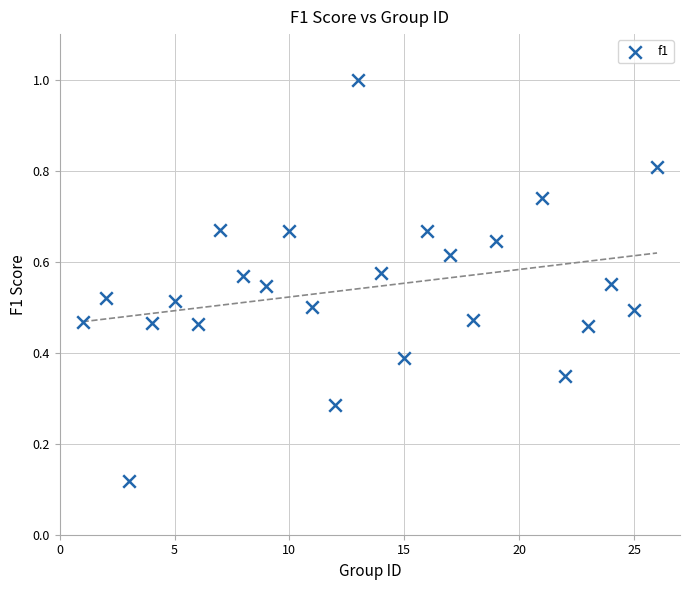

What is the range of Y values (max minus min)?

0.9